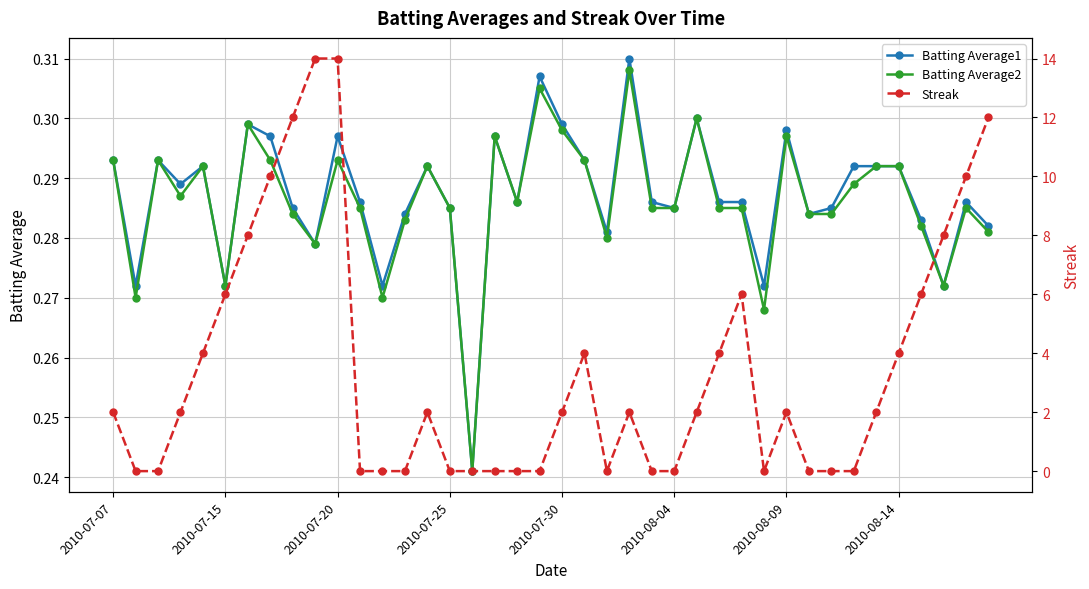

Reading left to right, extract all data points from this chart.

Batting Average1: 0.3	0.3	0.3	0.3	0.3	0.3	0.3	0.3	0.3	0.3	0.3	0.3	0.3	0.3	0.3	0.3	0.2	0.3	0.3	0.3	0.3	0.3	0.3	0.3	0.3	0.3	0.3	0.3	0.3	0.3	0.3	0.3	0.3	0.3	0.3	0.3	0.3	0.3	0.3	0.3
Batting Average2: 0.3	0.3	0.3	0.3	0.3	0.3	0.3	0.3	0.3	0.3	0.3	0.3	0.3	0.3	0.3	0.3	0.2	0.3	0.3	0.3	0.3	0.3	0.3	0.3	0.3	0.3	0.3	0.3	0.3	0.3	0.3	0.3	0.3	0.3	0.3	0.3	0.3	0.3	0.3	0.3
Streak: 2.0	0.0	0.0	2.0	4.0	6.0	8.0	10.0	12.0	14.0	14.0	0.0	0.0	0.0	2.0	0.0	0.0	0.0	0.0	0.0	2.0	4.0	0.0	2.0	0.0	0.0	2.0	4.0	6.0	0.0	2.0	0.0	0.0	0.0	2.0	4.0	6.0	8.0	10.0	12.0